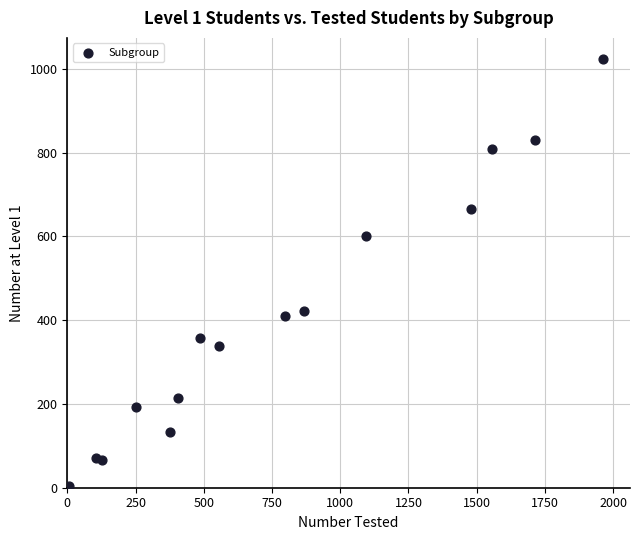

What is the range of Y values (max minus min)?

1018